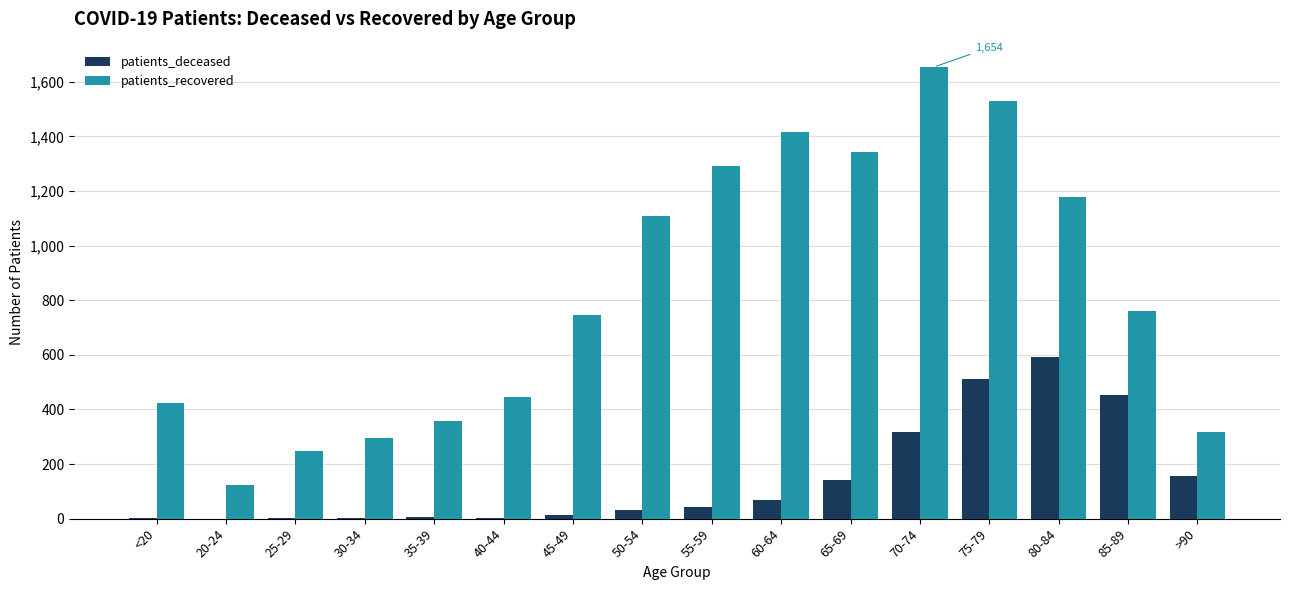

Which series changed the most between <20 and 55-59?

patients_recovered